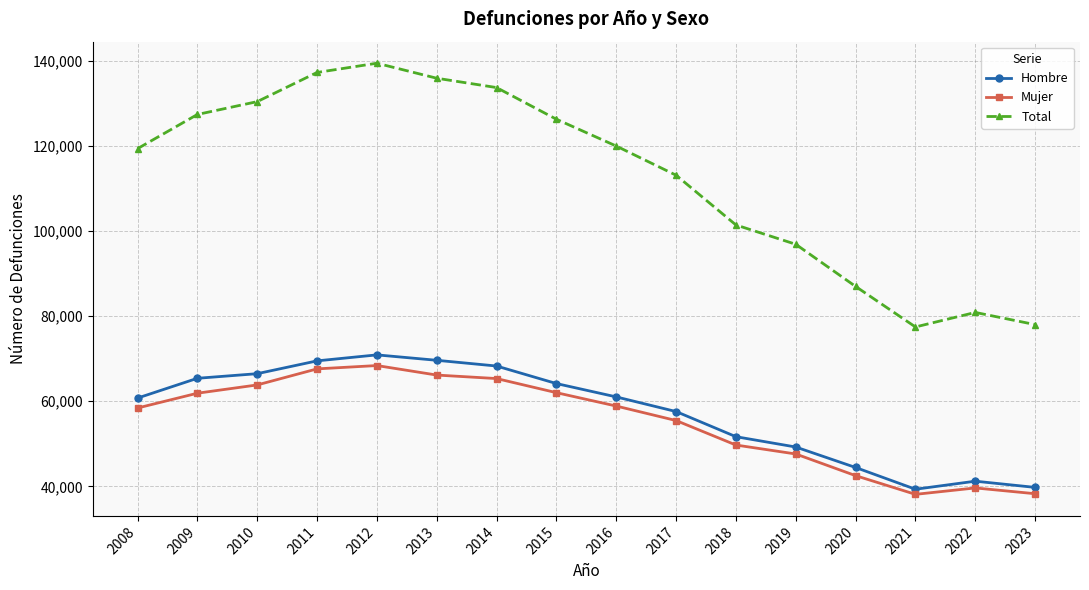

True or false: Total and Mujer cross at least once.

False